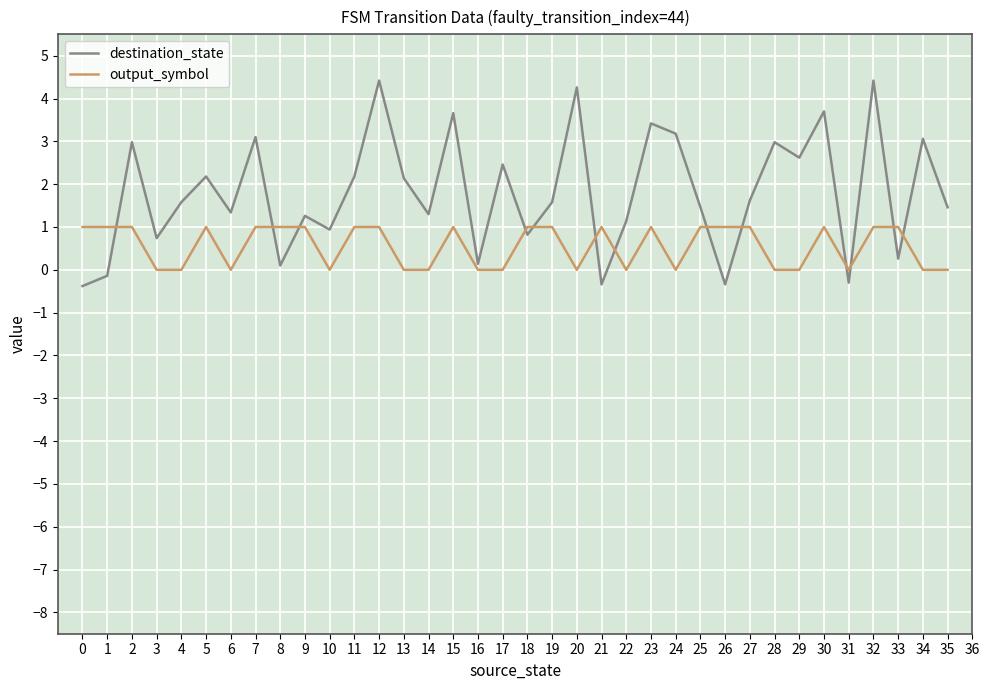

Where do destination_state and output_symbol first cross each other?

1 and 2